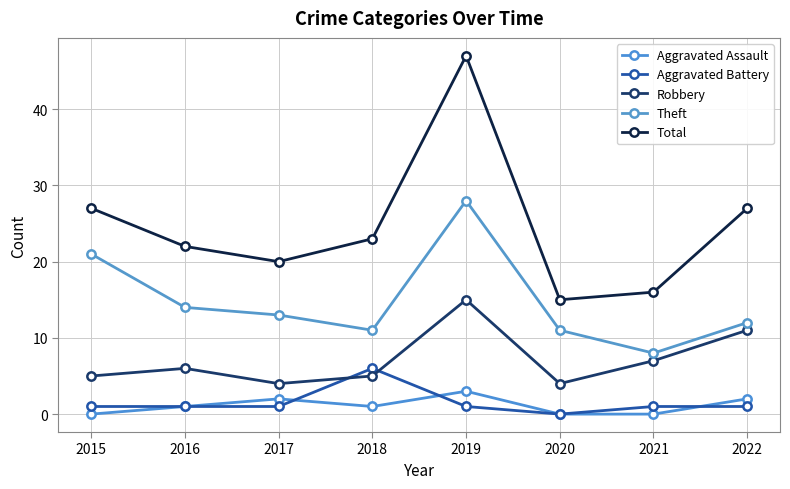

Which category has the lowest value in the Total series?

2020